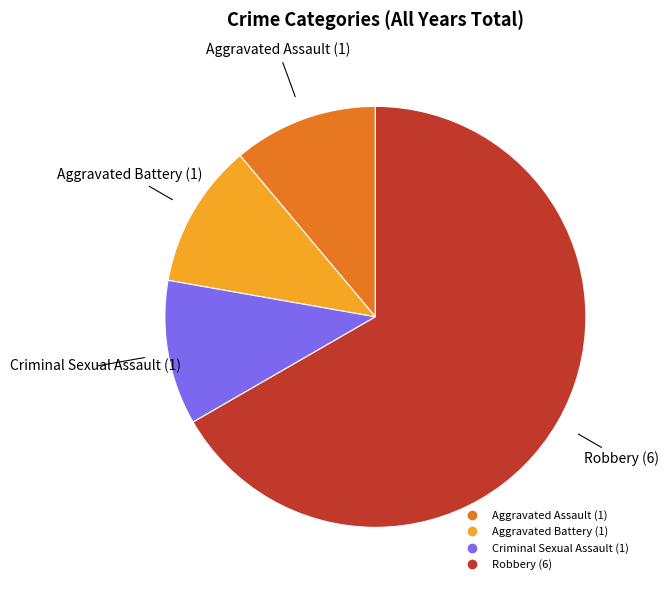

Combined, do Criminal Sexual Assault and Robbery account for over 50%?

Yes